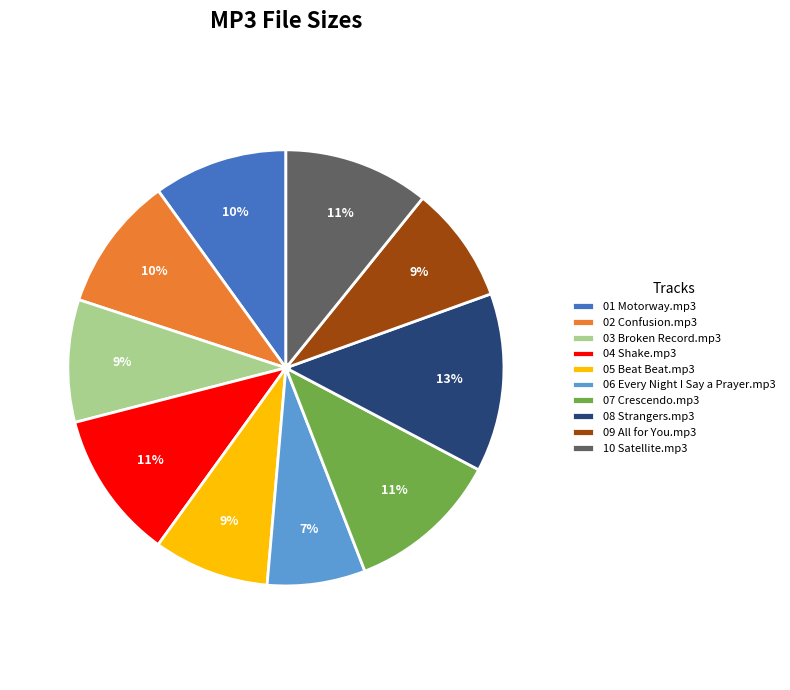

What is the ratio of the value at 01 Motorway.mp3 to the value at 07 Crescendo.mp3?

0.9